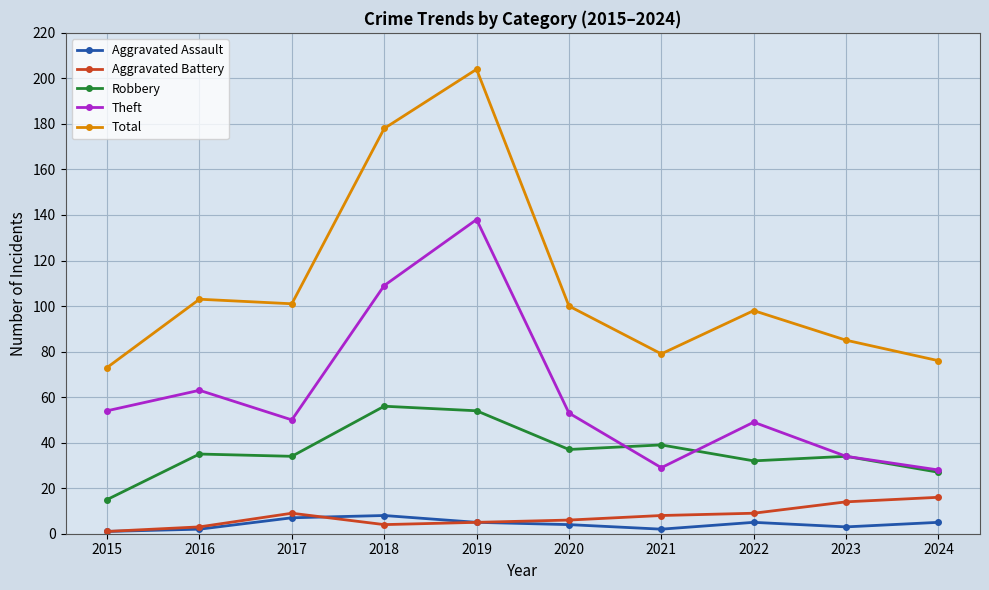

True or false: Total has more than 0 points higher than both neighbors.

True